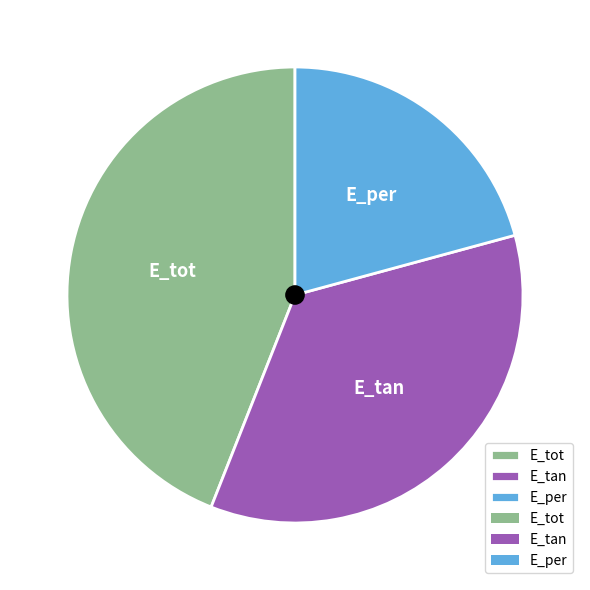

Is there any slice that represents more than half of the pie?

No